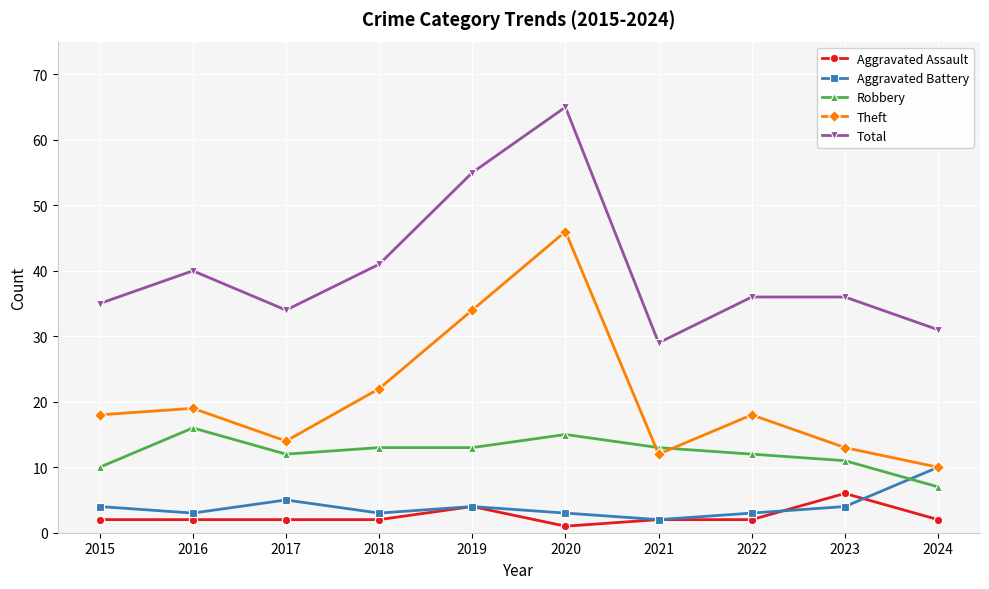

What is the sum of all Robbery values?

122